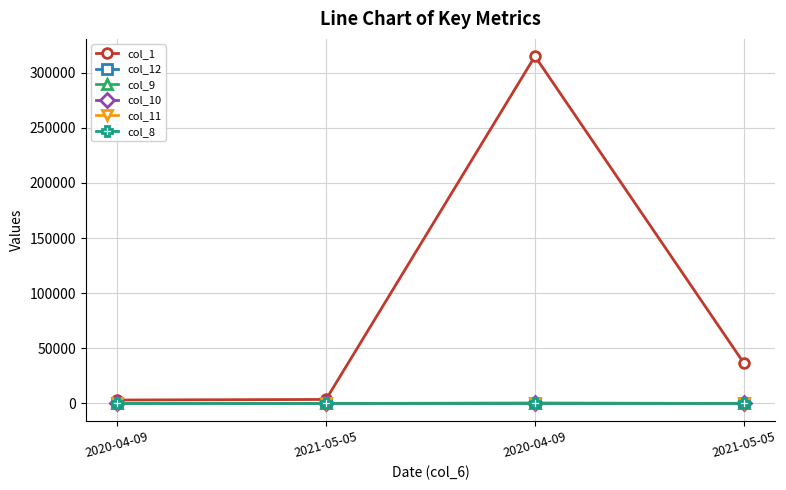

What are all the series names shown in the legend?

col_1, col_12, col_9, col_10, col_11, col_8